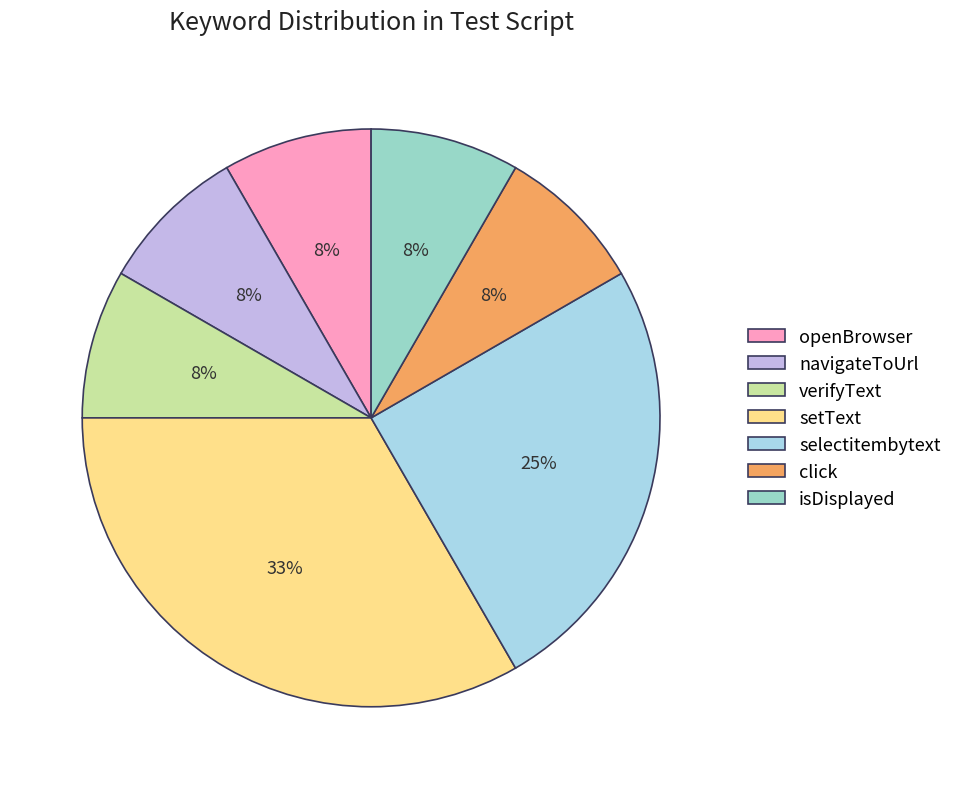

To the nearest percent, what is the average slice percentage?

14%